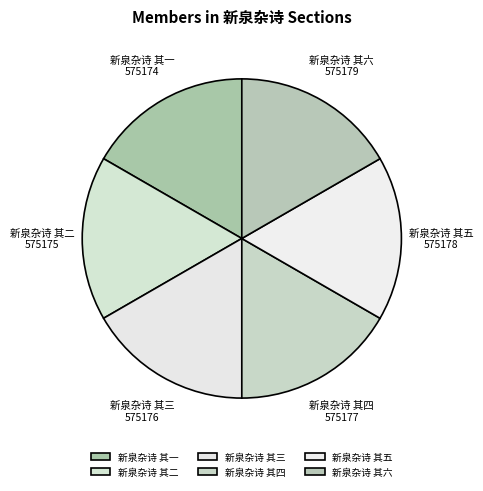

Combined, do 新泉杂诗 其六 and 新泉杂诗 其五 account for over 50%?

No